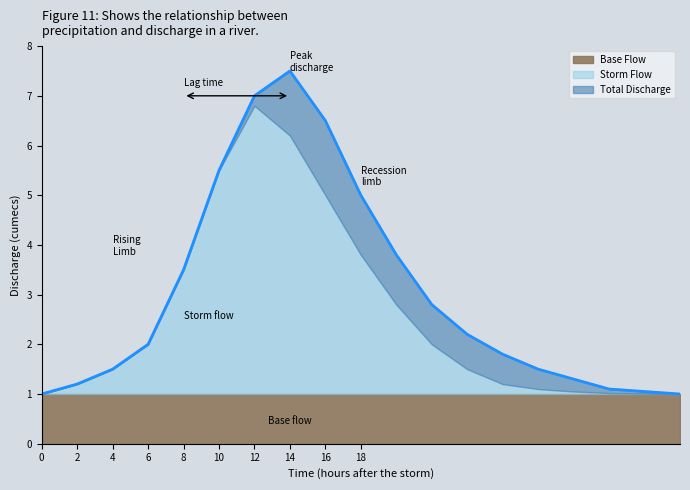

At which category does Total Discharge reach its first local peak?

14